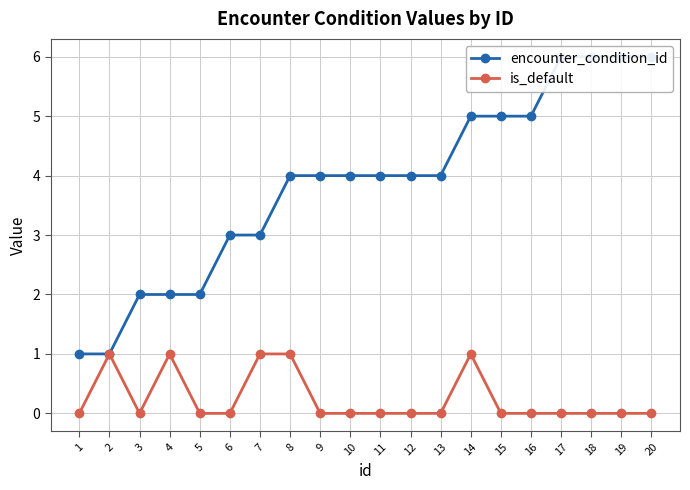

Count the number of data series in this chart.

2